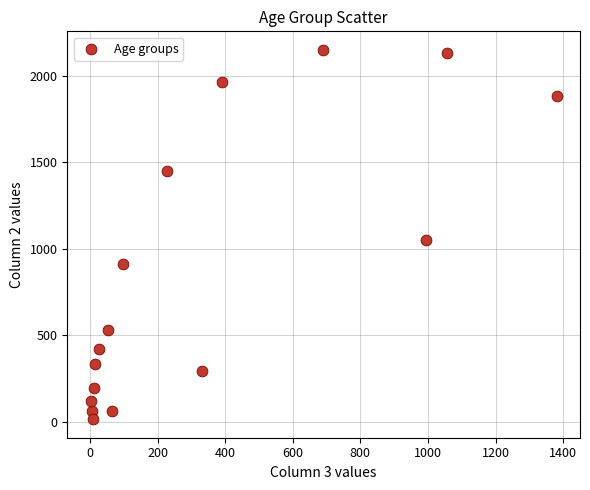

What Y value in the scatter plot is closest to 1083?

1053